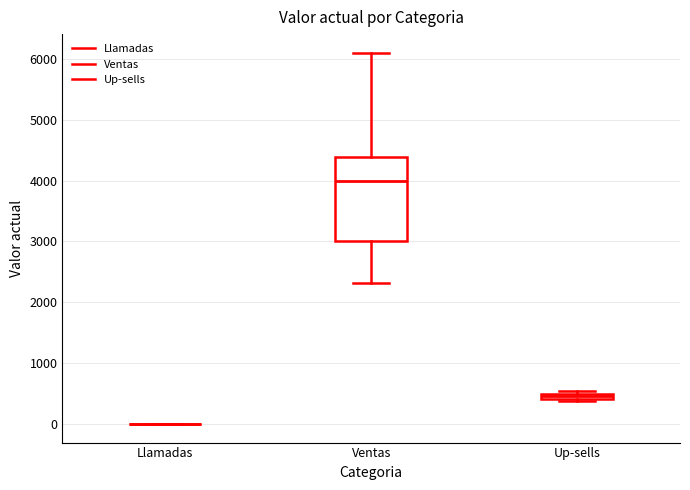

Where is the upper edge of the box for Up-sells on the y-axis? The values are not printed on the chart, so give them approximately, as read against the axis.

500